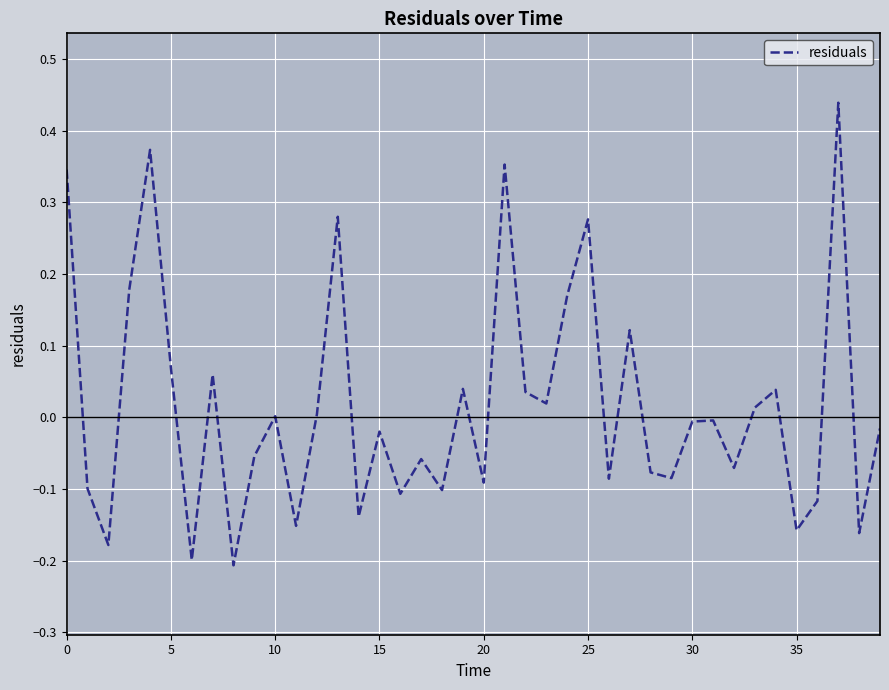

What is the difference between the maximum and minimum values?

0.6